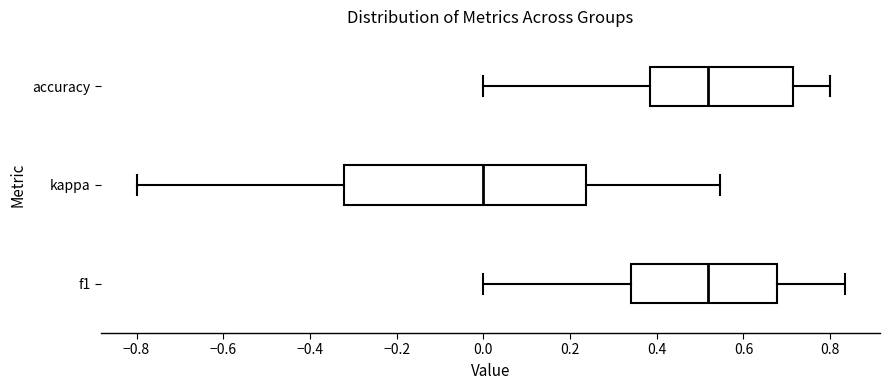

Reading bottom to top, transcribe this box plot: for each box, give where its median line is, the range the box spans, and where its two whiskers end, as read against the x-axis. The values are not printed on the chart, so give them approximately, as read against the axis.

f1: median 0.52, box 0.34 to 0.68, whiskers 0.00 to 0.84
kappa: median 0.00, box -0.32 to 0.24, whiskers -0.80 to 0.54
accuracy: median 0.52, box 0.38 to 0.72, whiskers 0.00 to 0.80